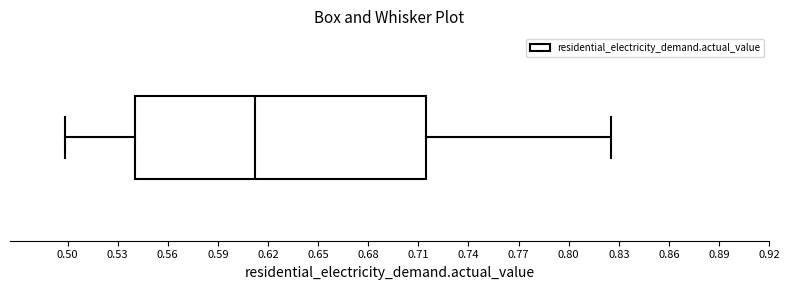

Read this box plot against the x-axis: the position of the median line, the range covered by the box, and the ends of both whiskers. The values are not printed on the chart, so give them approximately, as read against the axis.

median 0.610, box 0.540 to 0.715, whiskers 0.500 to 0.825